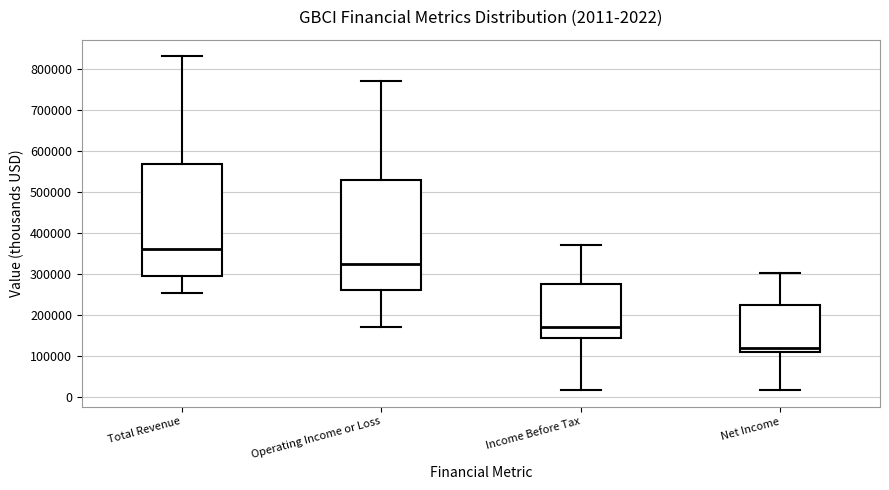

Which box's median line is the highest?

Total Revenue